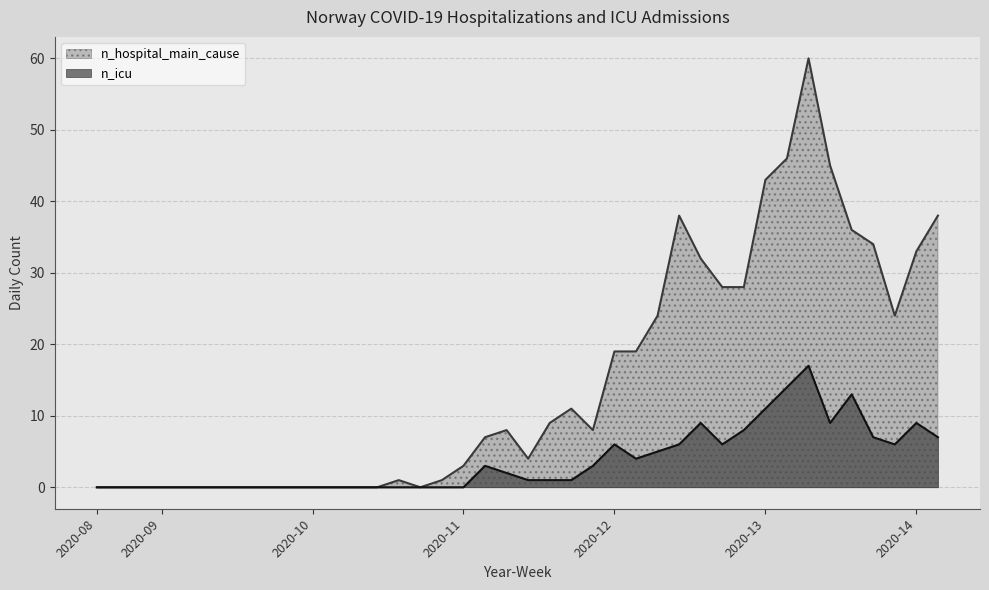

What is the total value across all series at 2020-14?

42